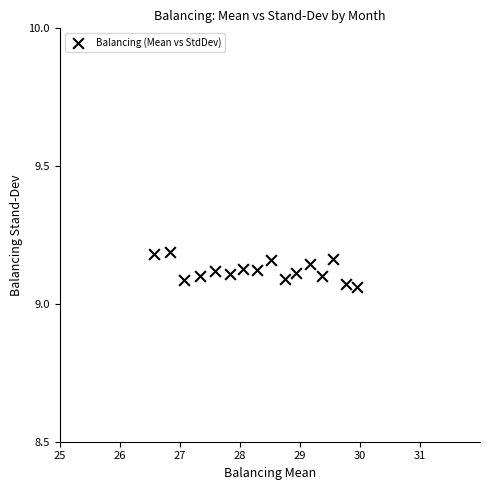

What is the range of X values (max minus min)?

3.4